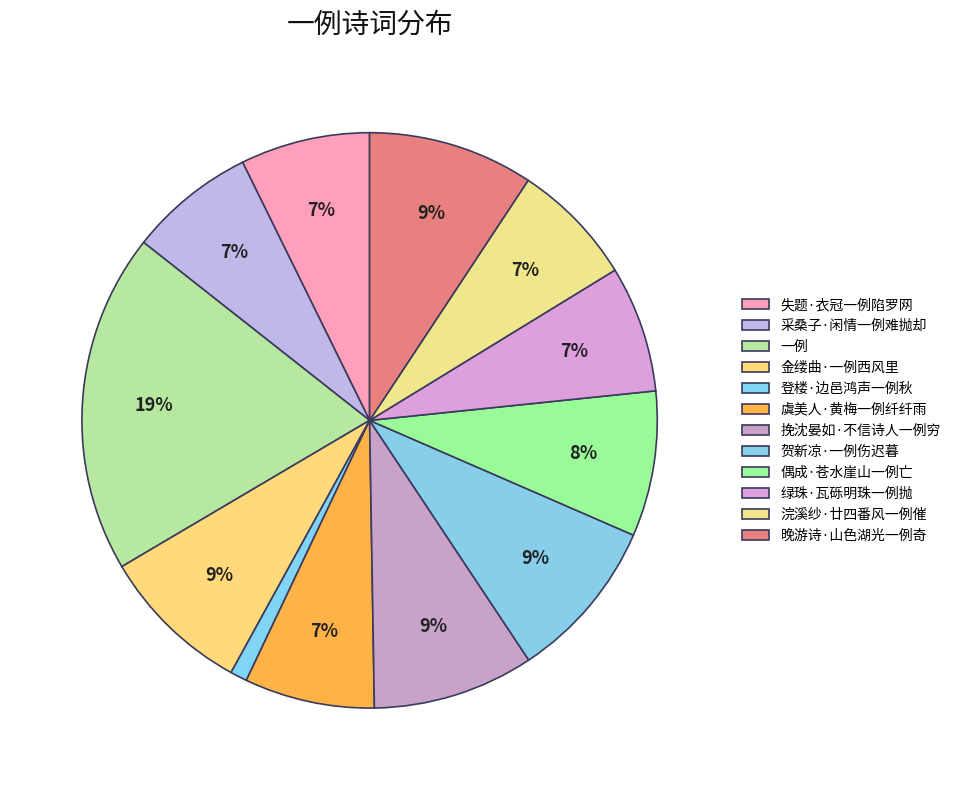

How many slices are in this pie chart?

12